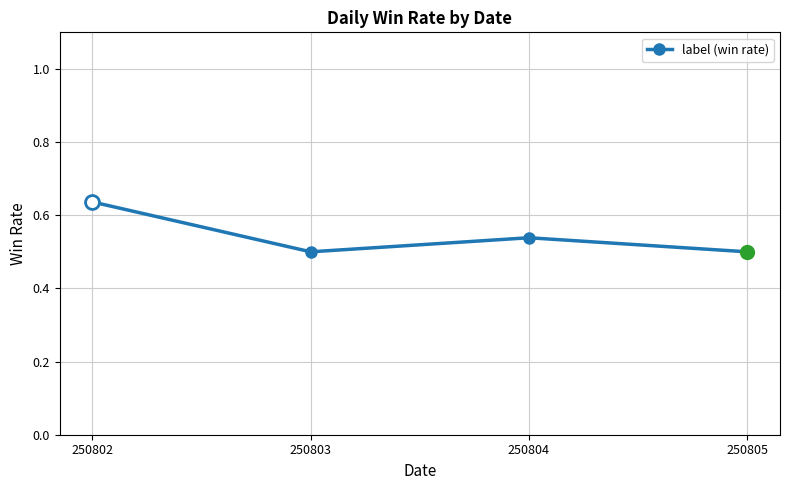

How many points are lower than both their immediate neighbors (excluding endpoints)?

1